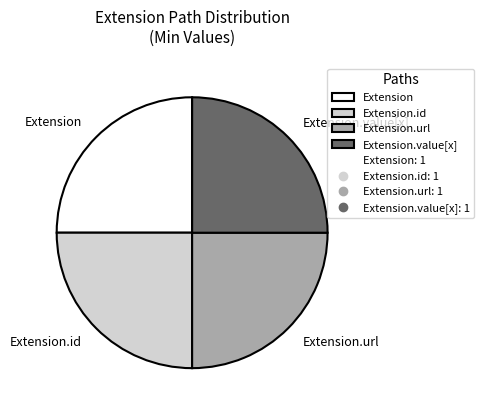

Is Extension.url the majority of the pie?

No